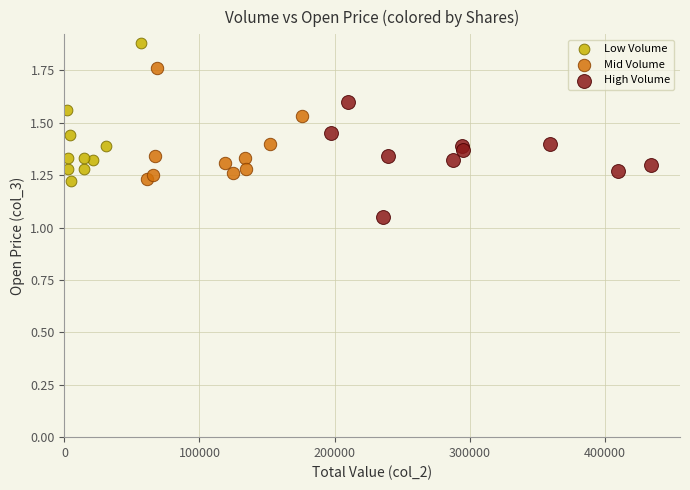

What are all the series names shown in the legend?

Low Volume, Mid Volume, High Volume